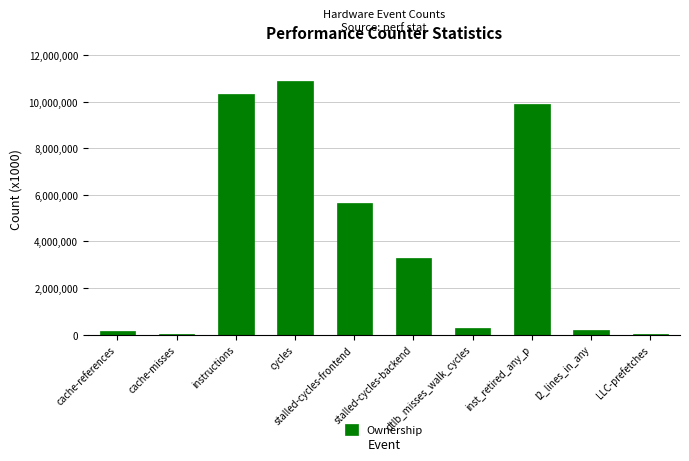

What is the maximum value shown in the chart?

10868229.7